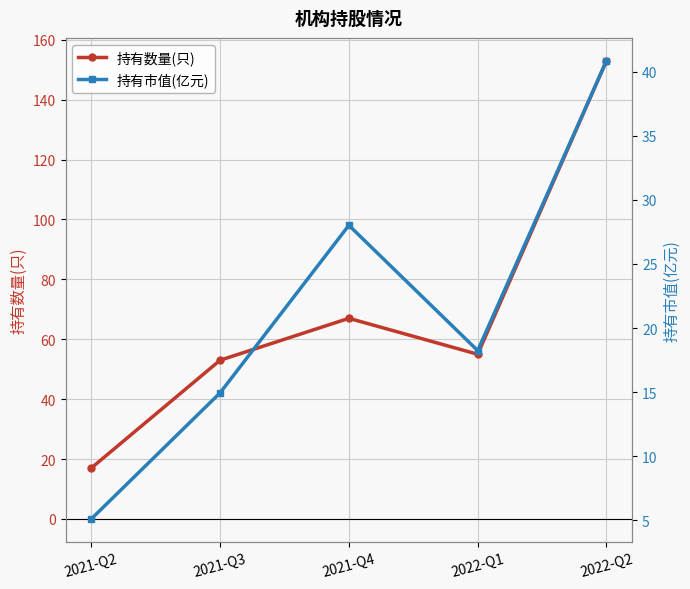

Where is 持有数量(只) nearest to the value 85?

2021-Q4